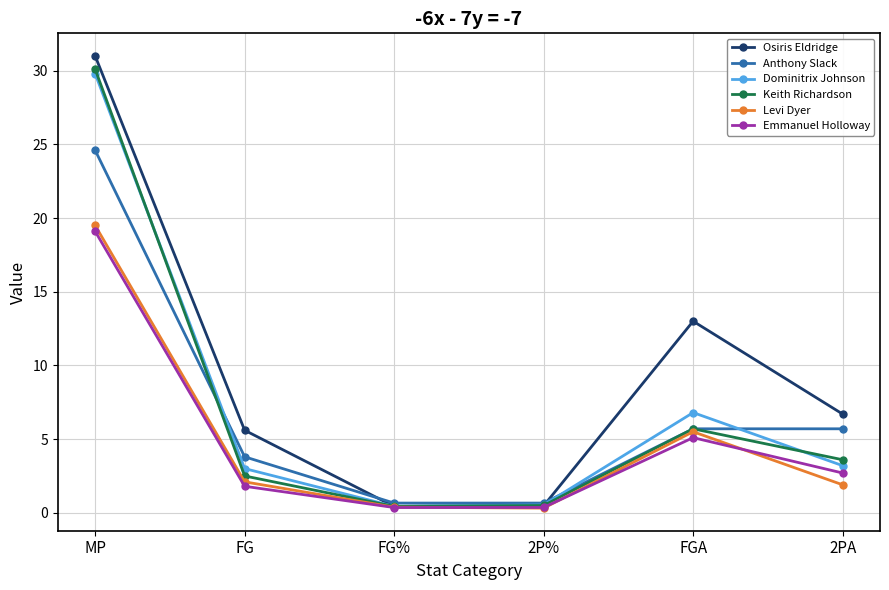

At how many categories does at least one series exceed 2?

4